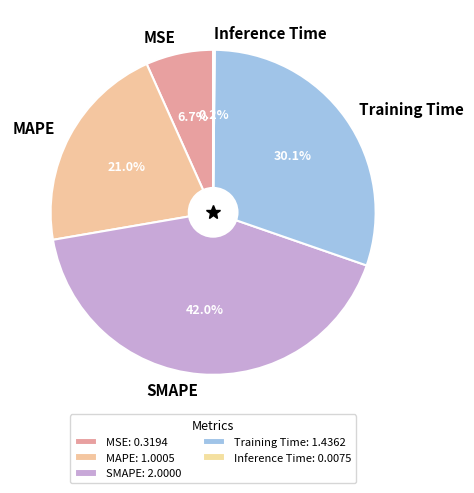

To the nearest percent, what percentage of the pie is MSE?

7%